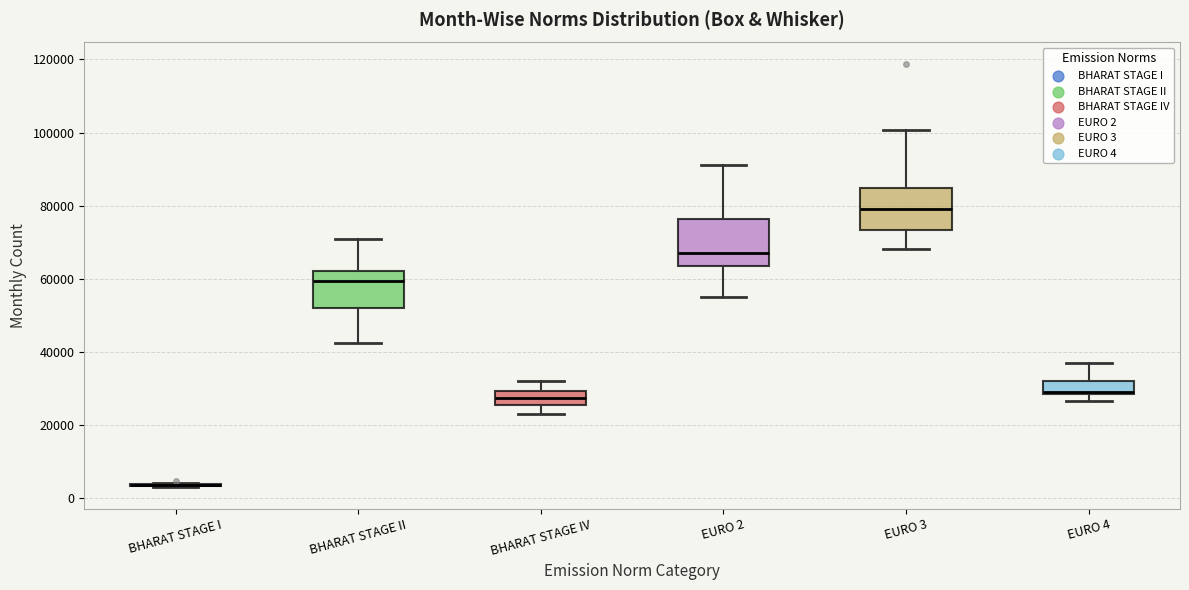

Reading left to right, transcribe this box plot: for each box, give where its median line is, the range the box spans, and where its two whiskers end, as read against the y-axis. The values are not printed on the chart, so give them approximately, as read against the axis.

BHARAT STAGE I: box collapsed to a line at 4000, whiskers 2000 to 4000
BHARAT STAGE II: median 60000, box 52000 to 62000, whiskers 42000 to 72000
BHARAT STAGE IV: median 28000, box 26000 to 30000, whiskers 24000 to 32000
EURO 2: median 68000, box 64000 to 76000, whiskers 56000 to 92000
EURO 3: median 80000, box 74000 to 84000, whiskers 68000 to 100000
EURO 4: median 28000, box 28000 to 32000, whiskers 26000 to 36000